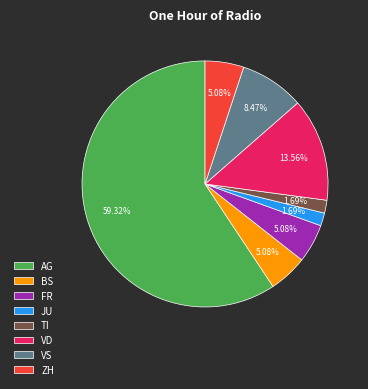

What is the total percentage of ZH and AG?

64.4%